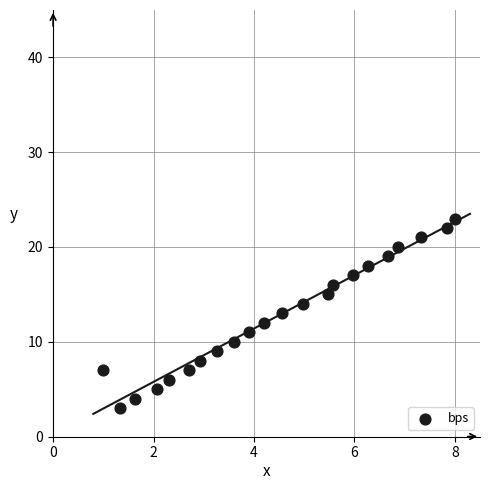

What is the range of Y values (max minus min)?

20